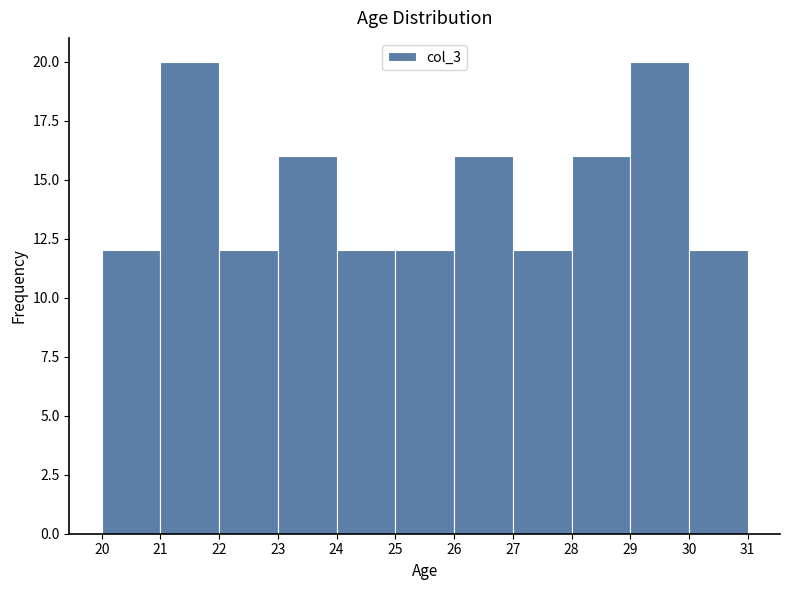

Reading left to right, transcribe this chart: for each bar, give the range it covers on the x-axis and its height. The values are not printed on the chart, so give them approximately, as read against the axis.

20 to 21: 12
21 to 22: 20
22 to 23: 12
23 to 24: 16
24 to 25: 12
25 to 26: 12
26 to 27: 16
27 to 28: 12
28 to 29: 16
29 to 30: 20
30 to 31: 12